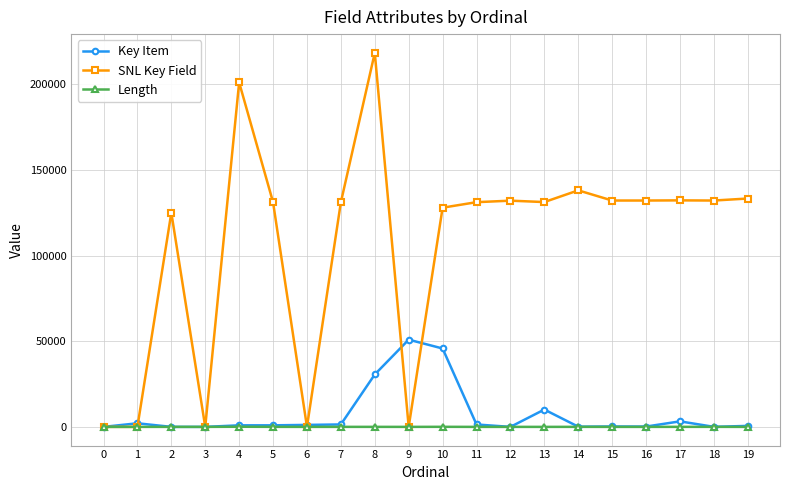

The Key Item series shows 45772 at 10. True or false?

True